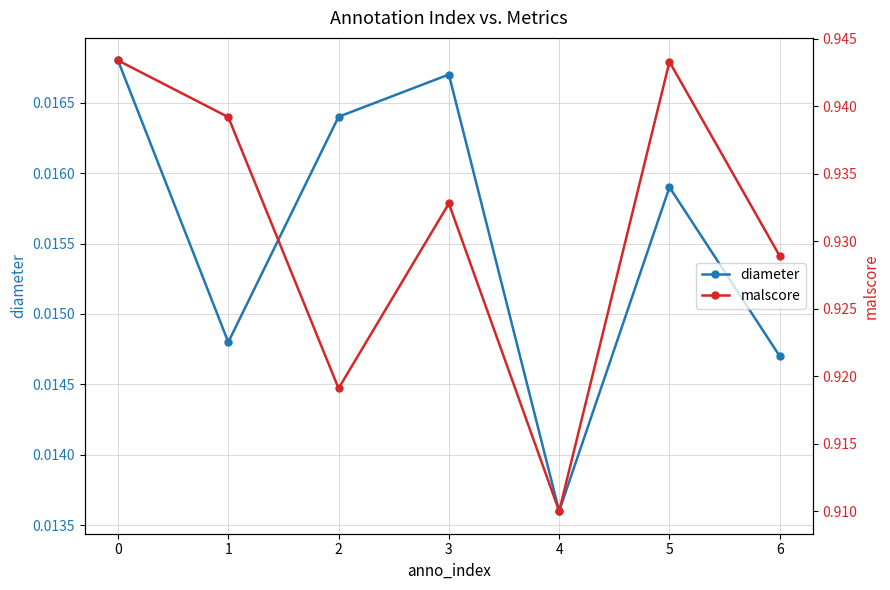

Which series has the largest total across all categories?

malscore